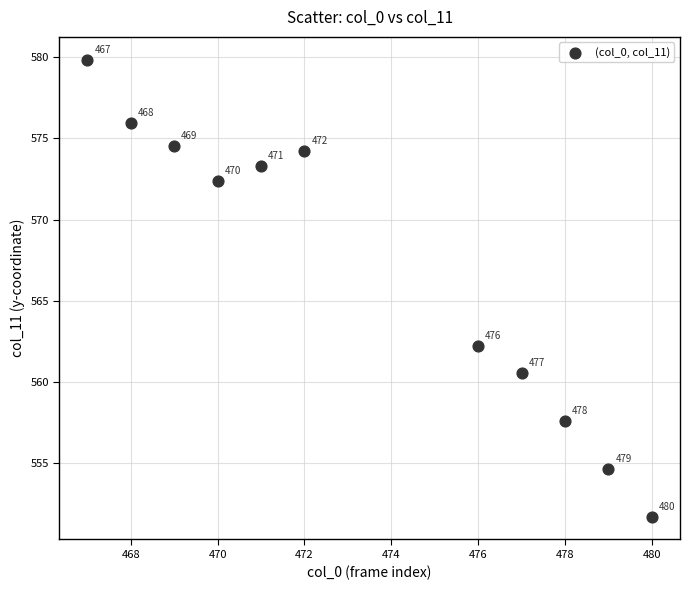

What is the range of X values (max minus min)?

13.0